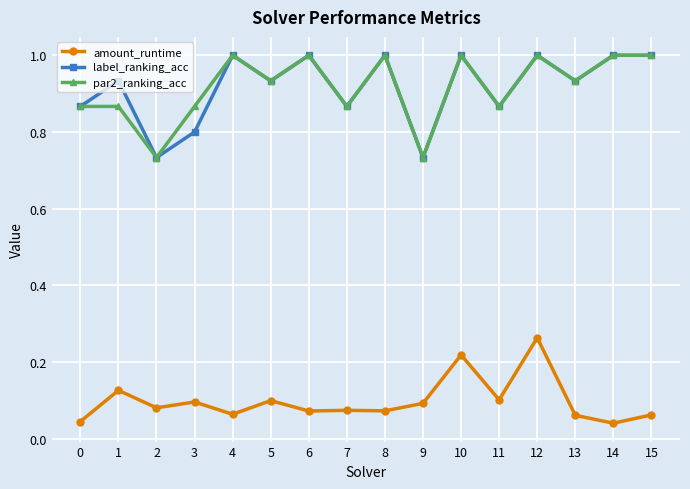

True or false: amount_runtime and par2_ranking_acc intersect in this chart.

False